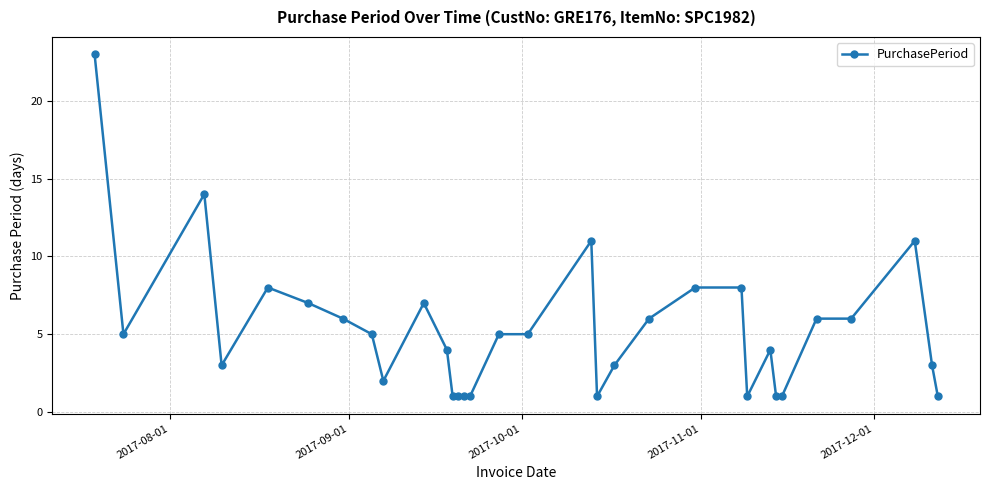

True or false: the data has more than 2 interior local peaks.

True